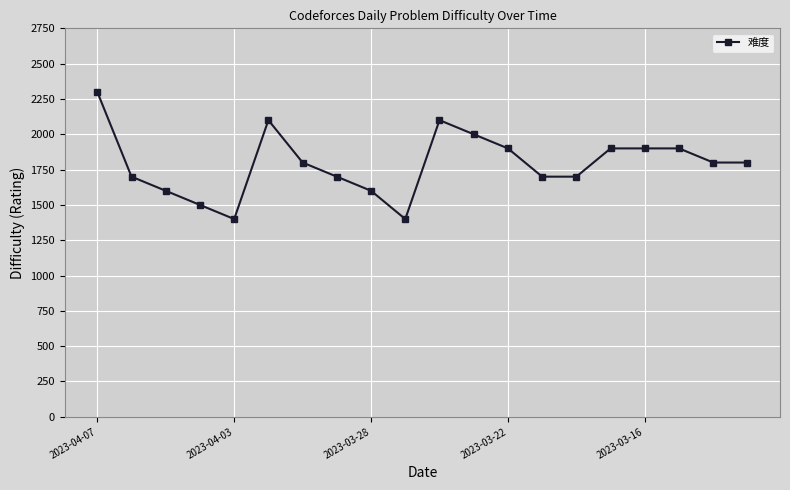

What is the sum of all values?

35800